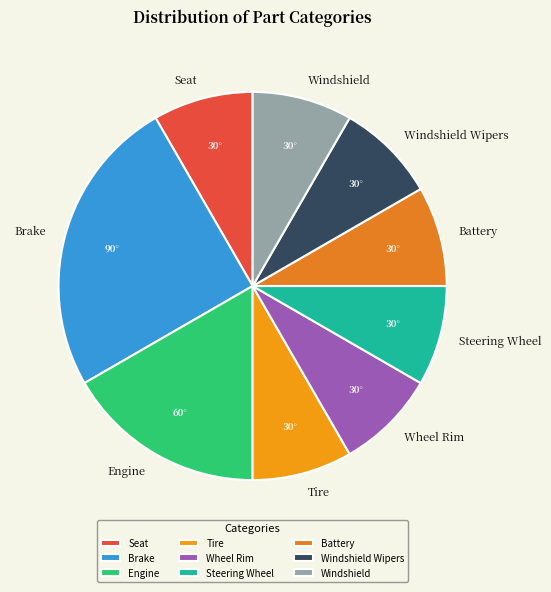

The Battery slice represents 22% of the pie. True or false?

False